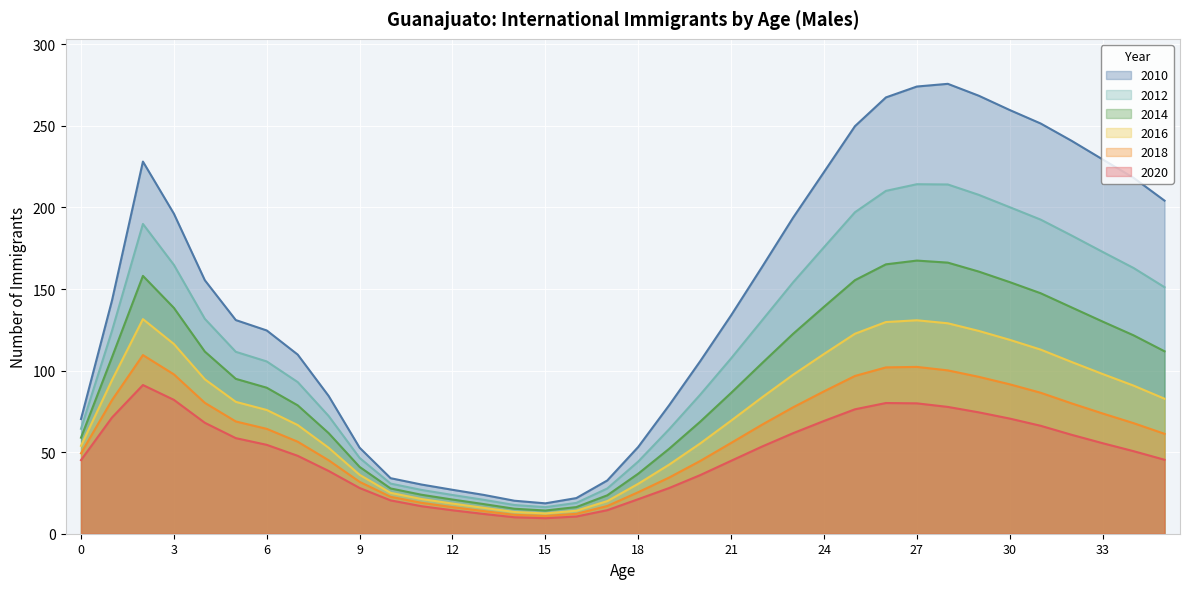

What is the total value across all series at 15?

82.0